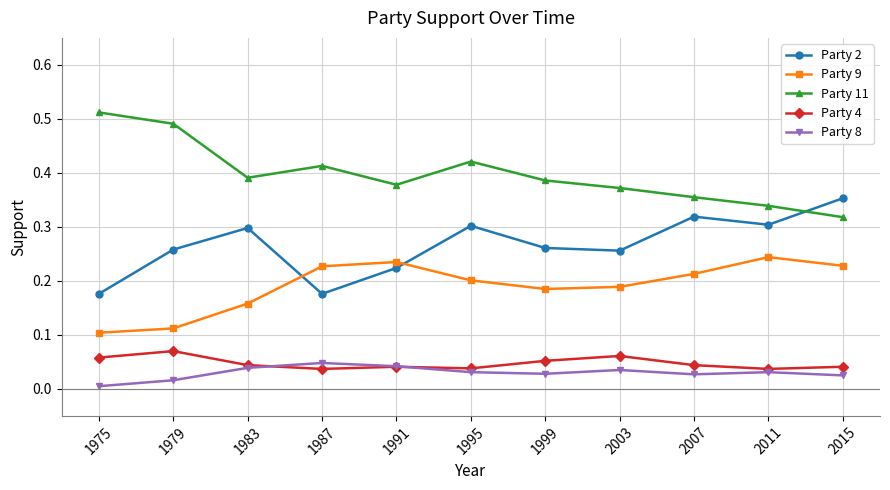

Which series ends up on top after the final intersection of Party 2 and Party 9?

Party 2